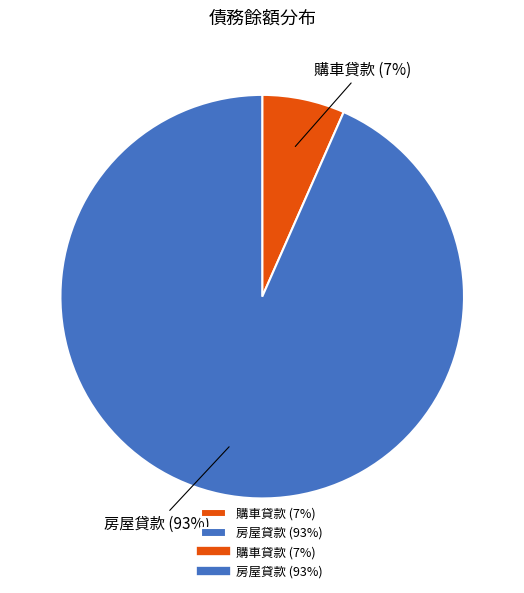

Count the number of slices in the pie.

2